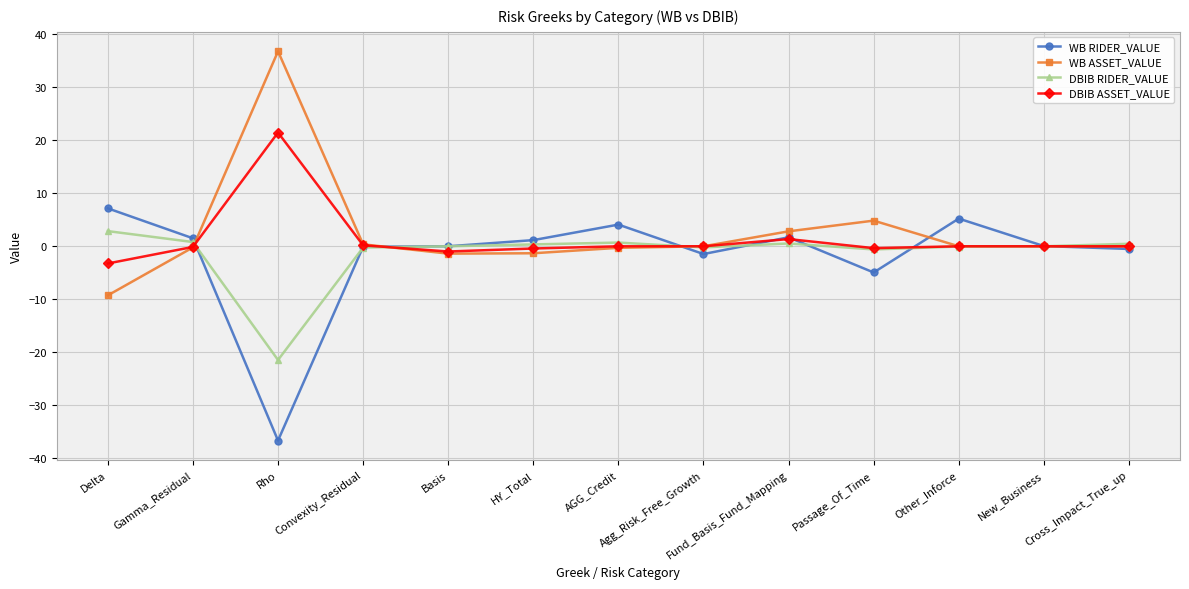

At which label is WB RIDER_VALUE closest to -14?

Passage_Of_Time